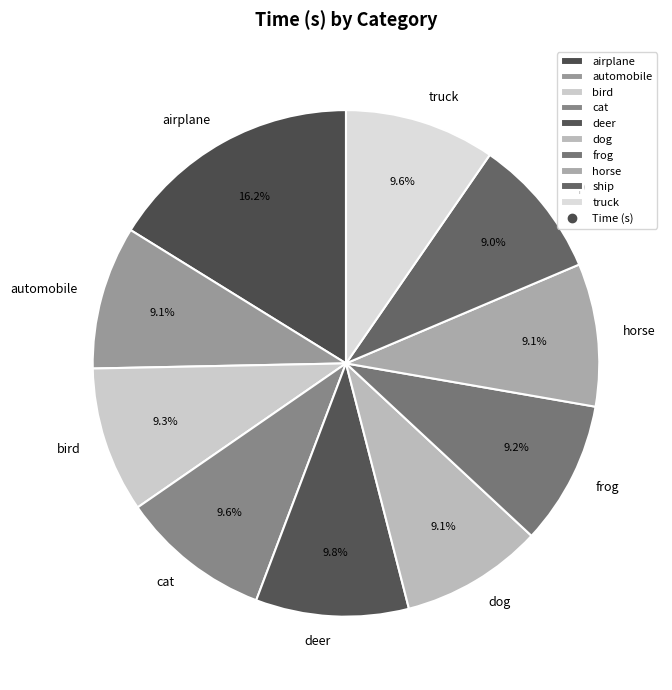

Combined, do automobile and deer account for over 50%?

No